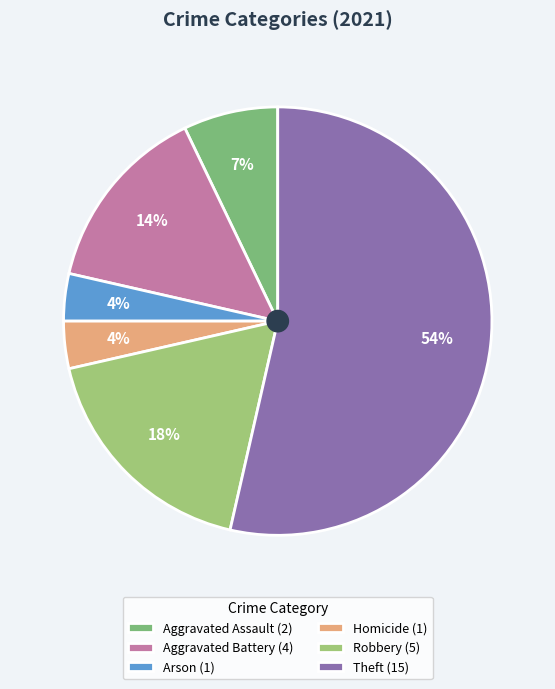

What is the largest slice in the pie chart?

Theft (15)